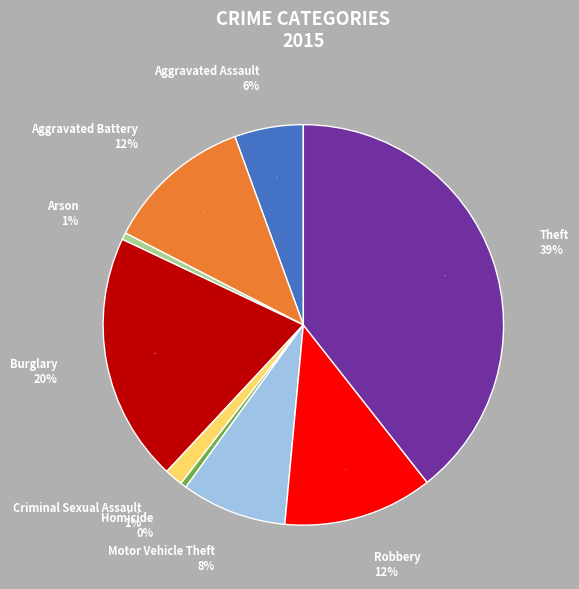

Which slice is the smallest?

Homicide